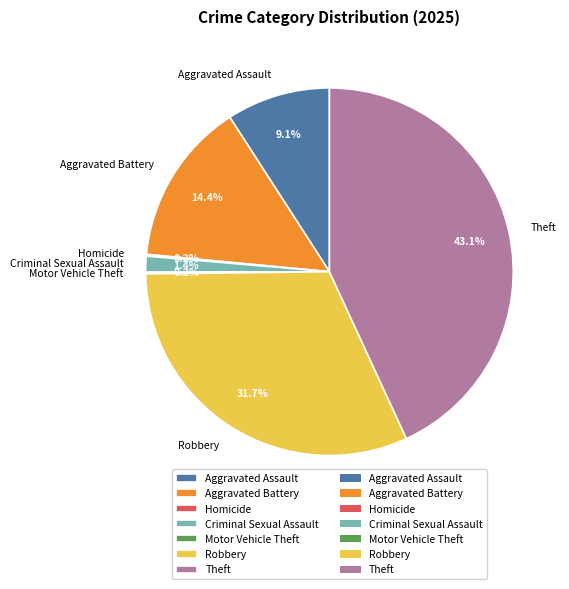

Between Aggravated Battery and Theft, which is larger?

Theft